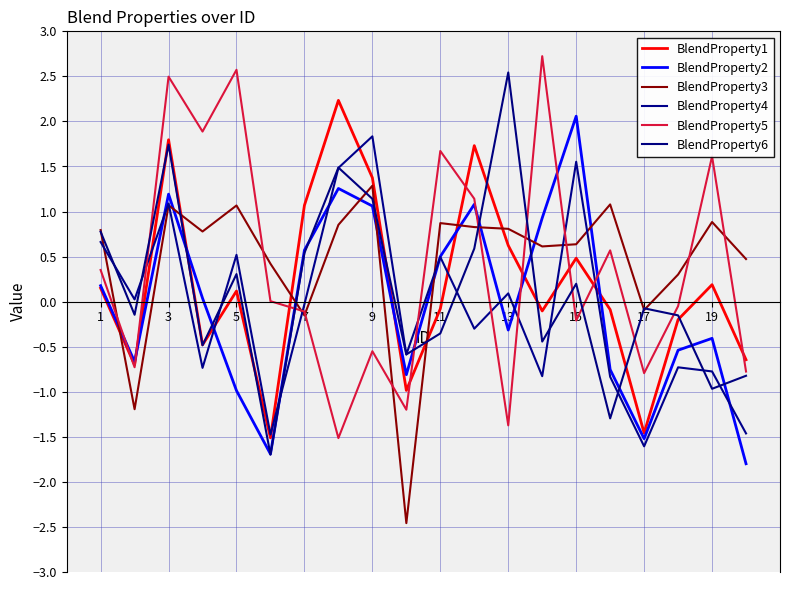

What is the smallest value displayed?

-2.5